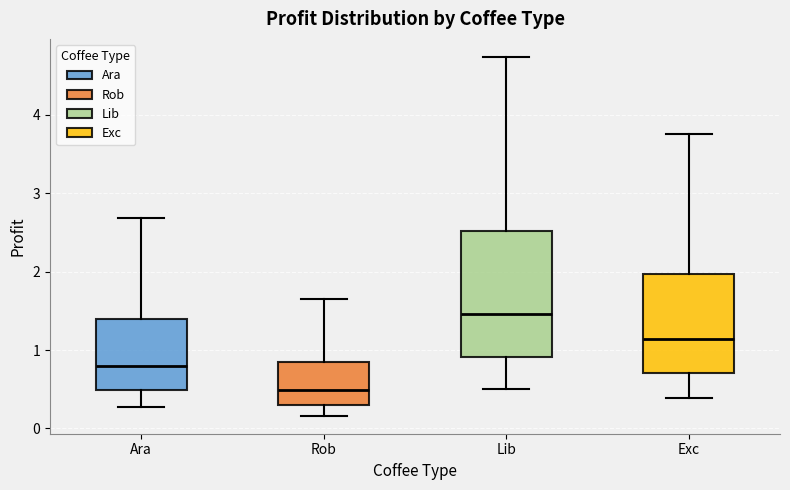

Reading left to right, transcribe this box plot: for each box, give where its median line is, the range the box spans, and where its two whiskers end, as read against the y-axis. The values are not printed on the chart, so give them approximately, as read against the axis.

Ara: median 0.8, box 0.5 to 1.4, whiskers 0.3 to 2.7
Rob: median 0.5, box 0.3 to 0.8, whiskers 0.2 to 1.6
Lib: median 1.5, box 0.9 to 2.5, whiskers 0.5 to 4.7
Exc: median 1.1, box 0.7 to 2.0, whiskers 0.4 to 3.8